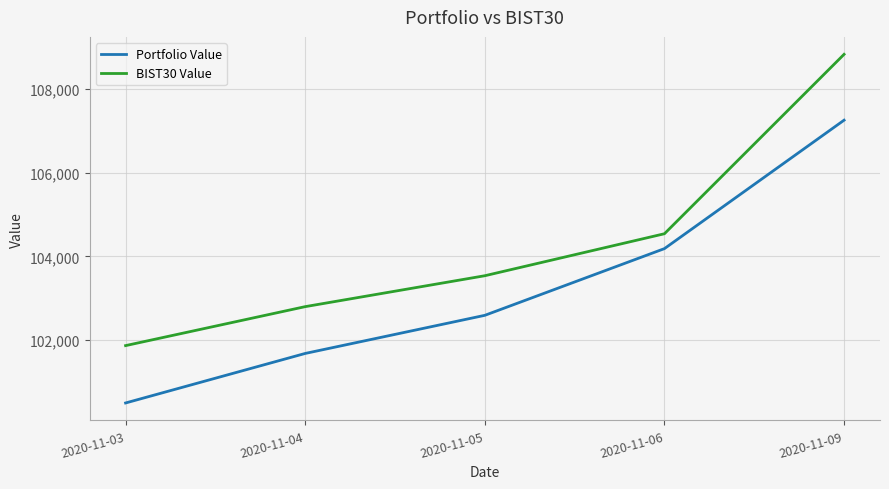

Between 2020-11-03 and 2020-11-06, which series saw the biggest shift?

Portfolio Value